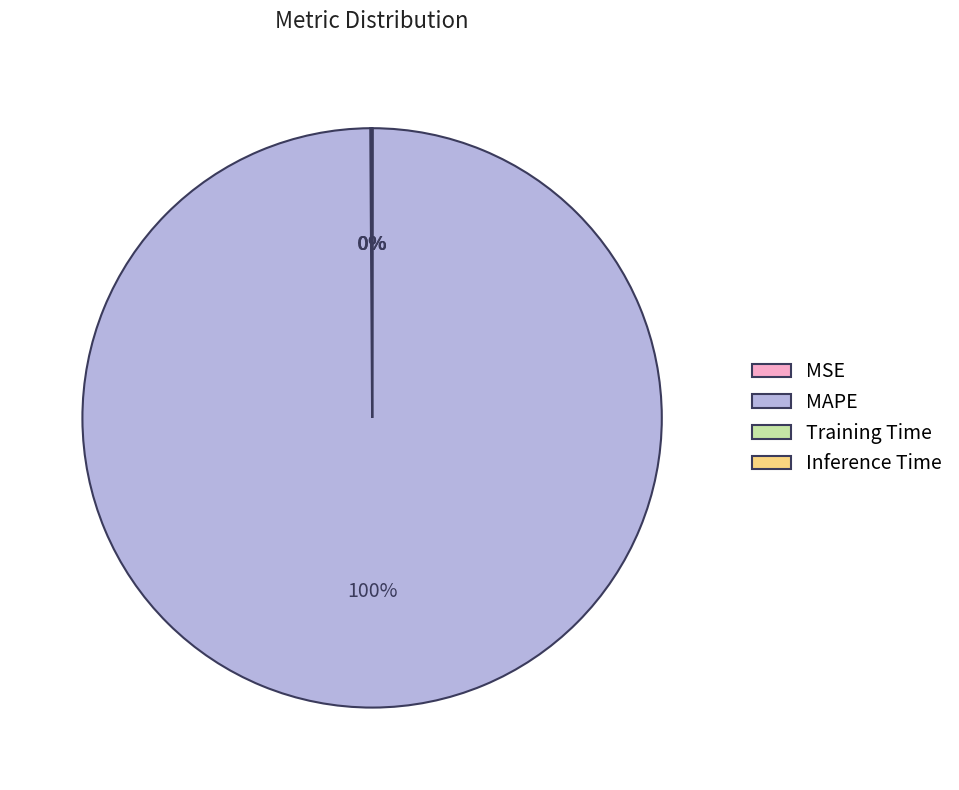

Which slice is the largest?

MAPE